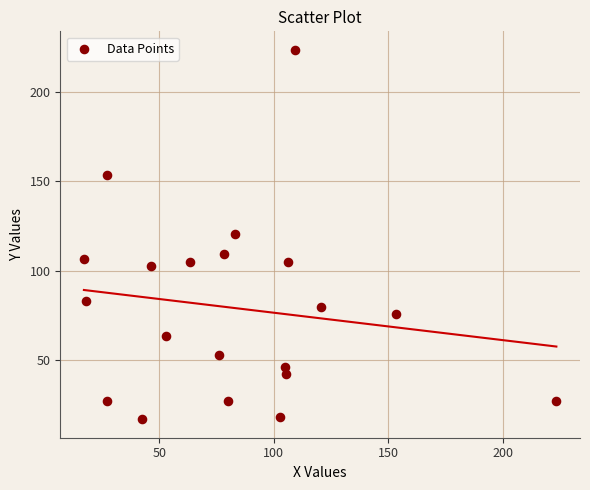

What is the range of Y values (max minus min)?

206.4